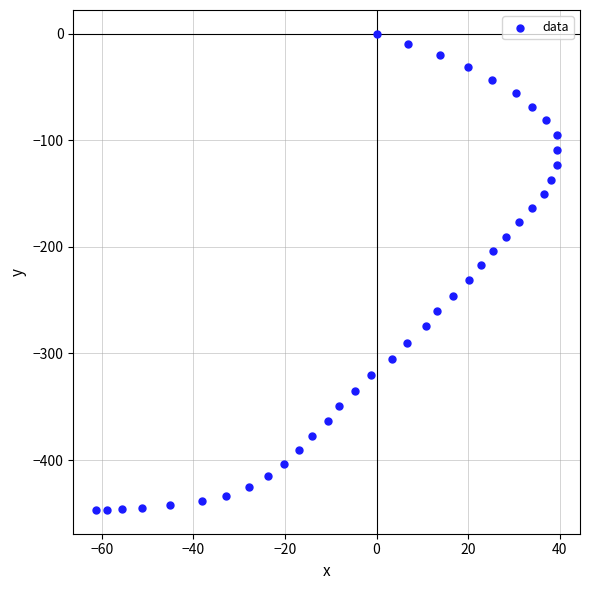

What is the range of X values (max minus min)?

100.6